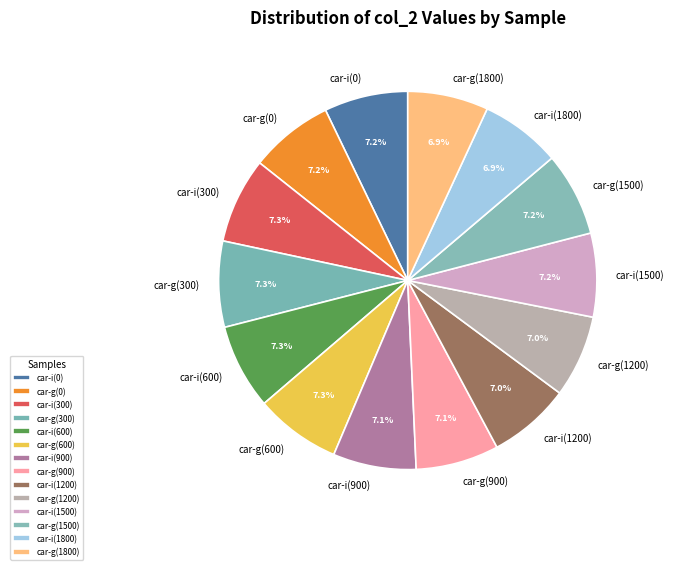

Is there any slice that represents more than half of the pie?

No